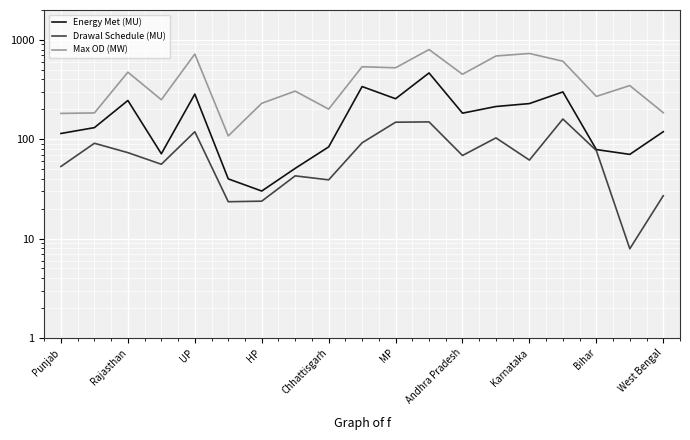

How many values in the Drawal Schedule (MU) series exceed 68?

10